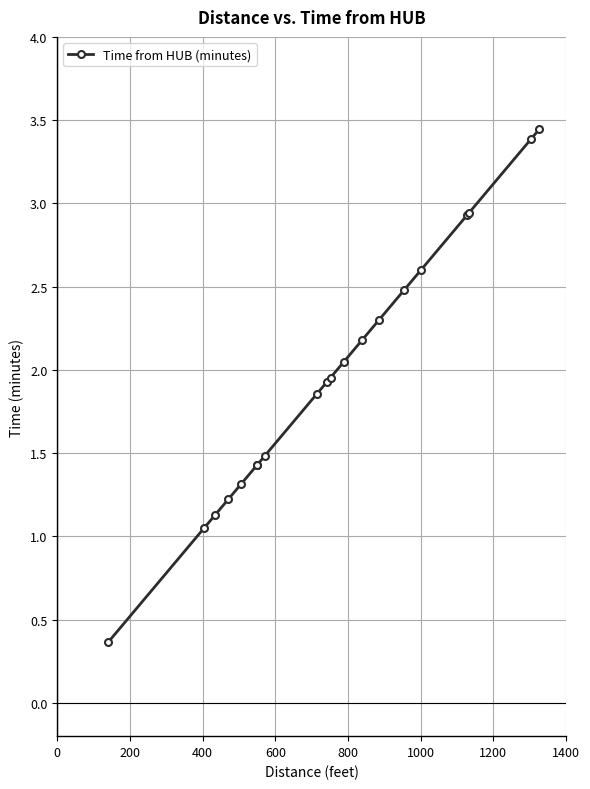

How many data points are above 1?

19